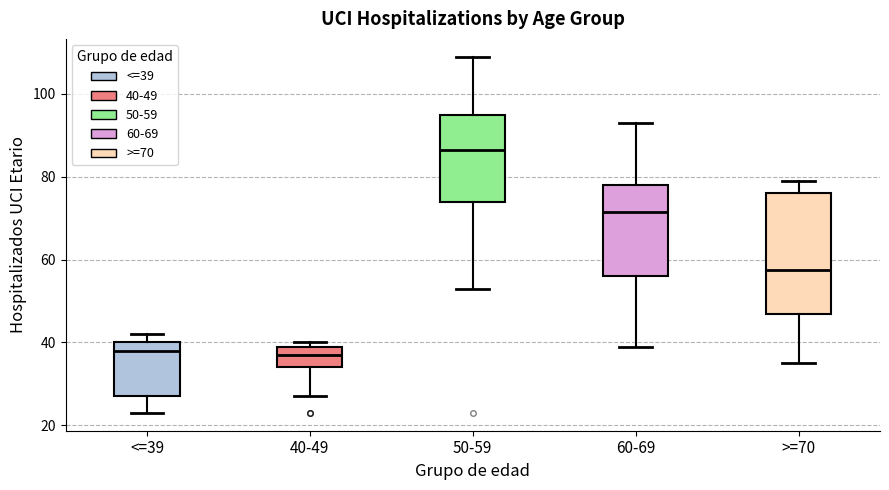

Reading left to right, read every box against the y-axis: the position of its median line, the range the box covers, and the ends of its whiskers. The values are not printed on the chart, so give them approximately, as read against the axis.

<=39: median 38, box 28 to 40, whiskers 24 to 42
40-49: median 38, box 34 to 40, whiskers 28 to 40 (just above the box's upper edge)
50-59: median 86, box 74 to 96, whiskers 54 to 110
60-69: median 72, box 56 to 78, whiskers 40 to 94
>=70: median 58, box 48 to 76, whiskers 36 to 80